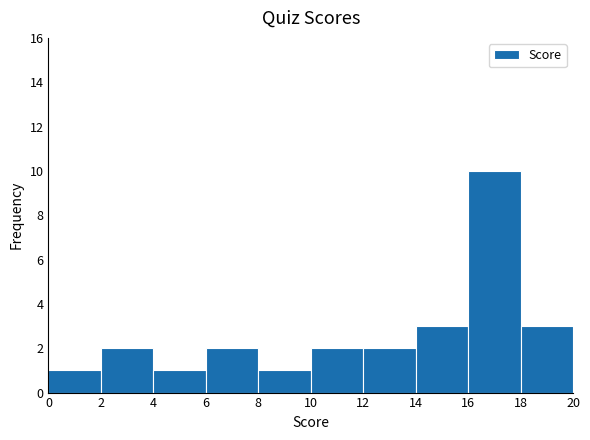

Which range on the x-axis has the tallest bar?

16 to 18